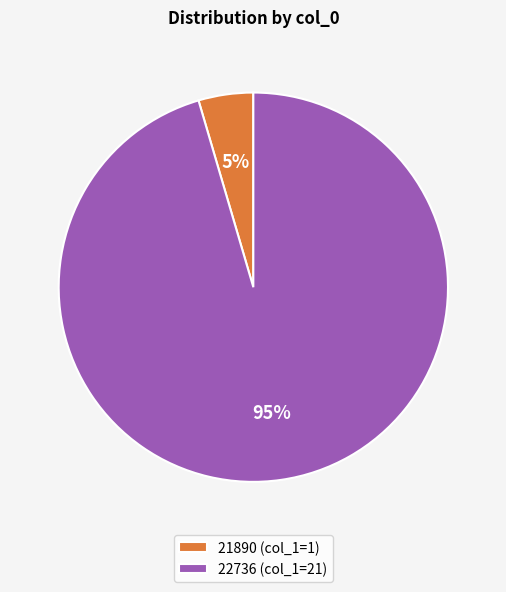

What is the largest slice in the pie chart?

22736